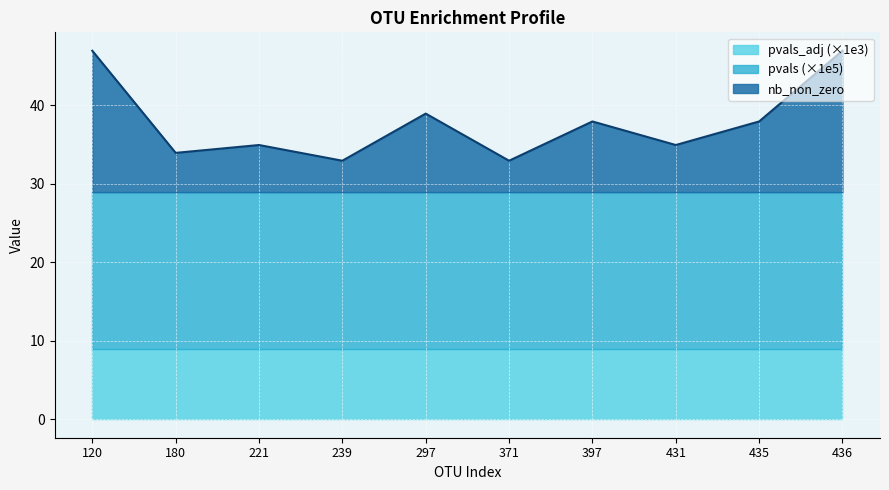

At which label does nb_non_zero reach its peak?

120